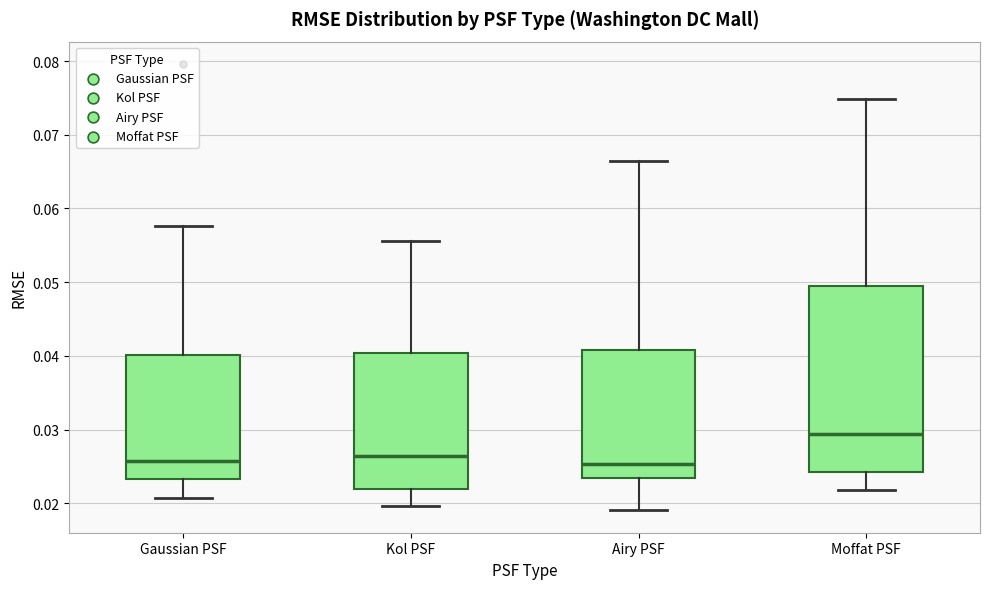

Reading left to right, read every box against the y-axis: the position of its median line, the range the box covers, and the ends of its whiskers. The values are not printed on the chart, so give them approximately, as read against the axis.

Gaussian PSF: median 0.026, box 0.023 to 0.040, whiskers 0.021 to 0.058
Kol PSF: median 0.026, box 0.022 to 0.040, whiskers 0.020 to 0.056
Airy PSF: median 0.025, box 0.023 to 0.041, whiskers 0.019 to 0.066
Moffat PSF: median 0.029, box 0.024 to 0.050, whiskers 0.022 to 0.075